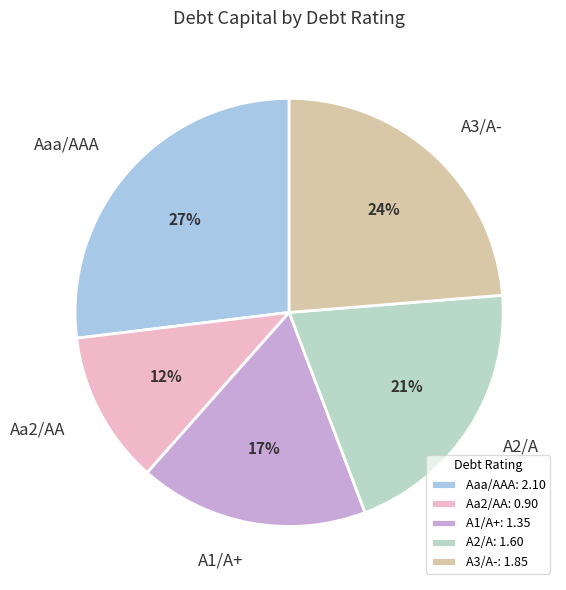

Count the number of slices in the pie.

5